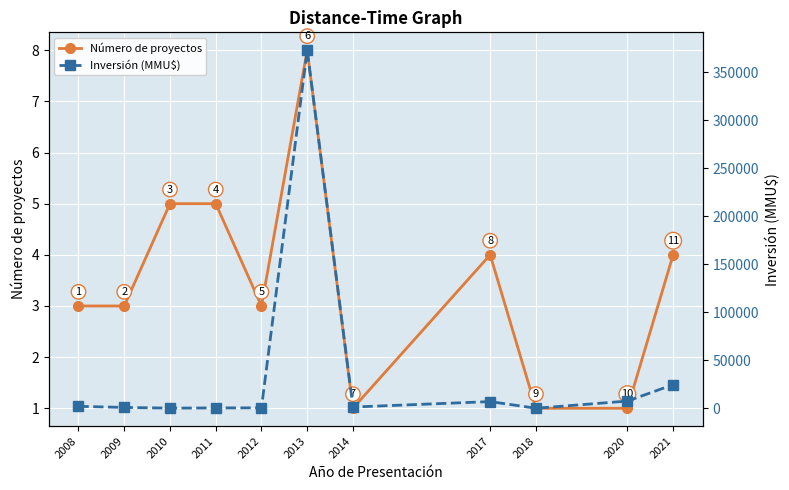

What is the average value of the Número de proyectos series?

3